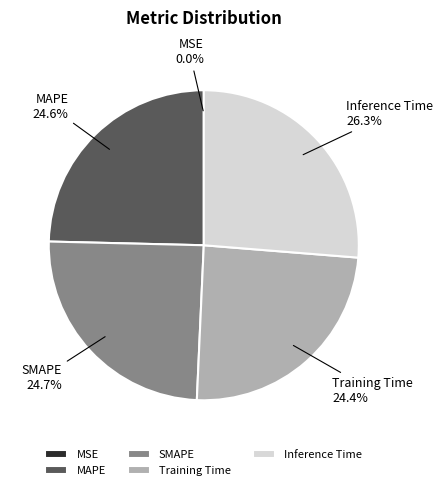

Is there any slice that represents more than half of the pie?

No